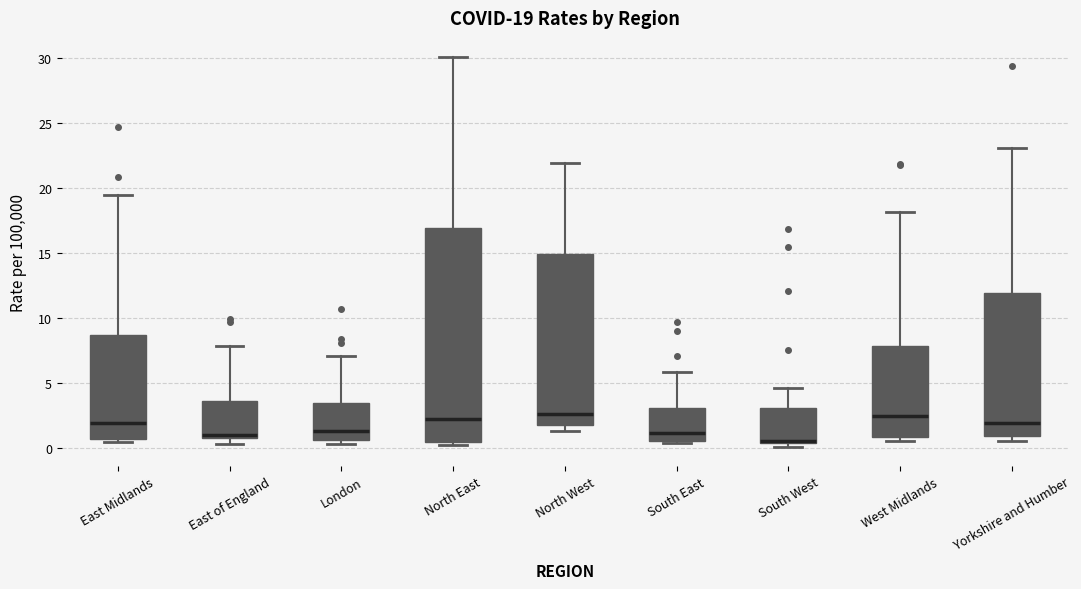

Which box is the tallest, from its lower edge to its upper edge?

North East